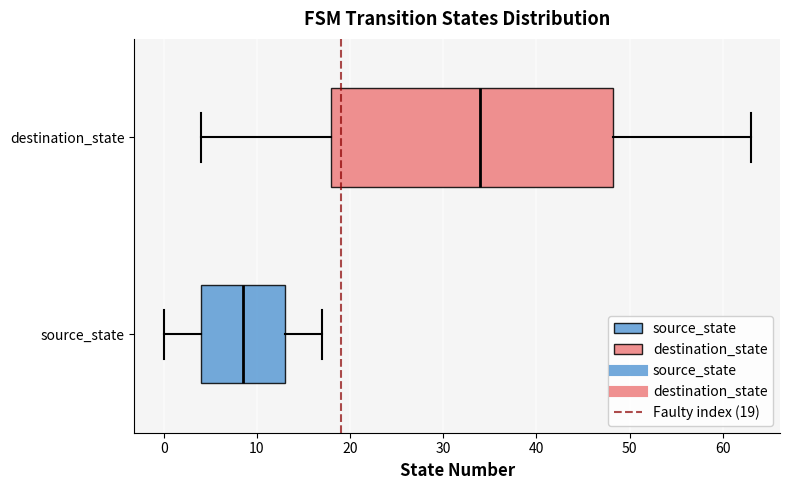

Where does the right whisker of the box for destination_state end on the x-axis? The values are not printed on the chart, so give them approximately, as read against the axis.

63